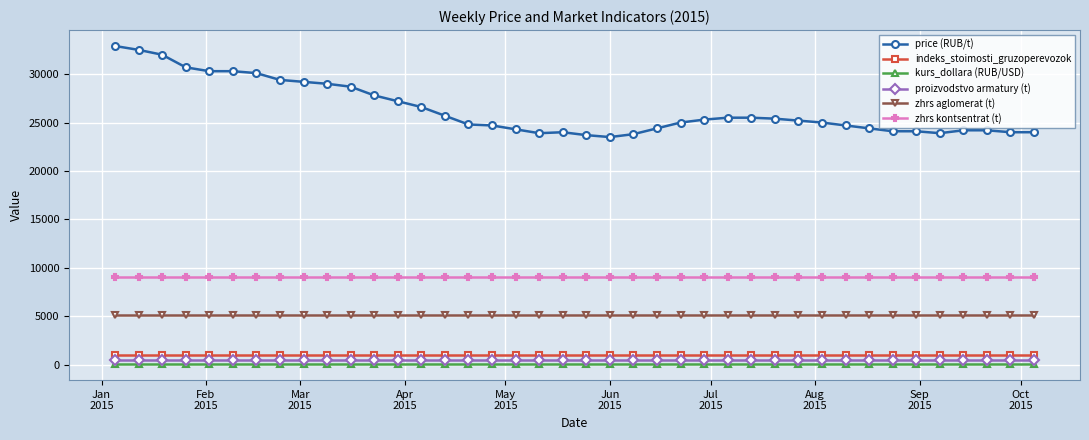

What is the maximum value shown in the chart?

32900.0